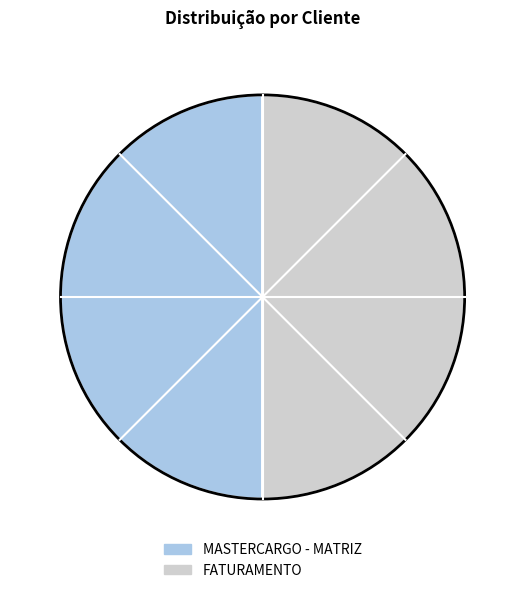

How many segments does this pie chart have?

2